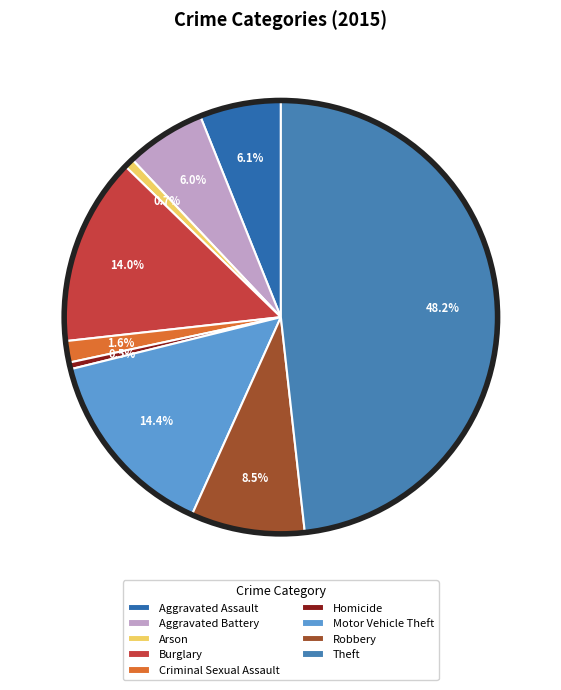

True or false: Robbery accounts for 8% of the total.

True